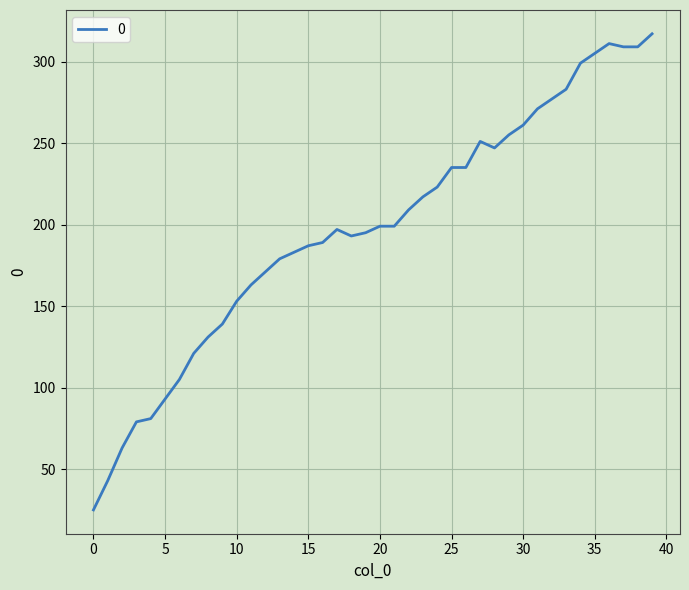

How many distinct data groups are displayed?

1